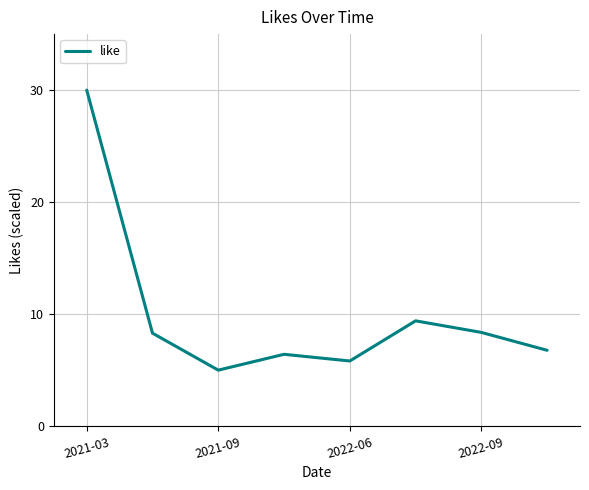

True or false: the data has more than 2 interior local peaks.

False